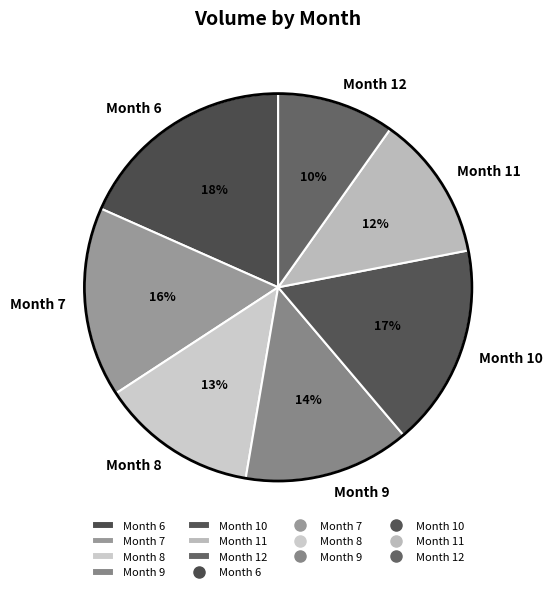

Count the number of slices in the pie.

7